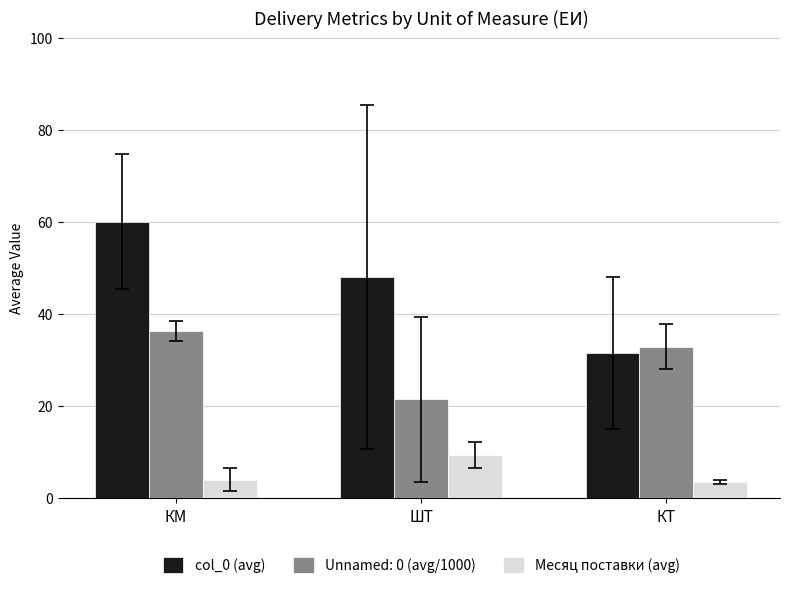

At which category is the sum across all series the highest?

КМ